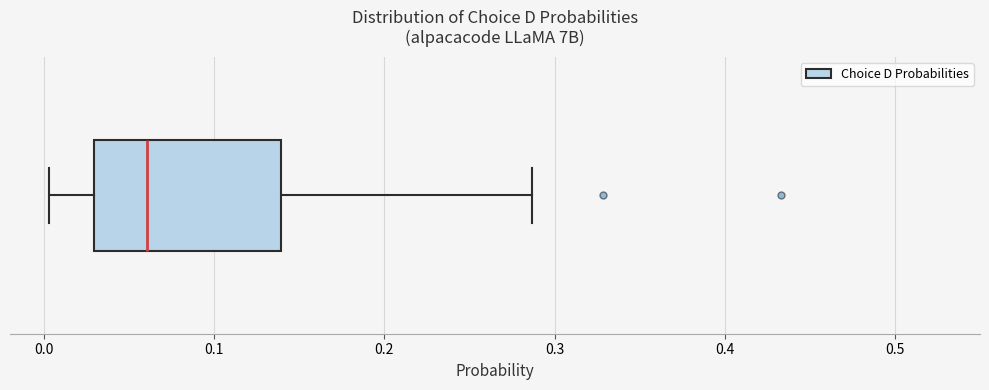

Read this box plot against the x-axis: the position of the median line, the range covered by the box, and the ends of both whiskers. The values are not printed on the chart, so give them approximately, as read against the axis.

median 0.06, box 0.03 to 0.14, whiskers 0.00 to 0.29